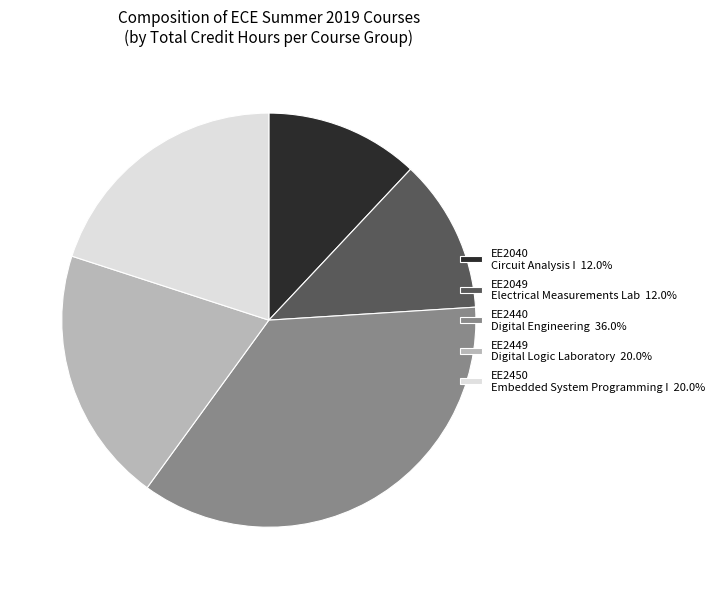

Is the sum of EE2049 Electrical Measurements Lab 12.0% and EE2449 Digital Logic Laboratory 20.0% greater than half?

No